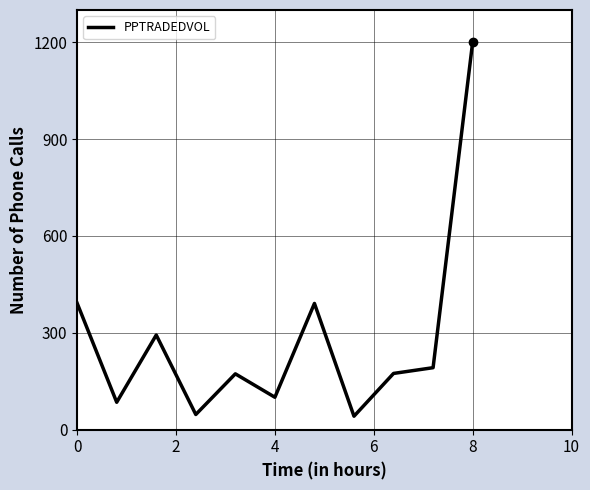

What is the difference between the maximum and minimum values?

1158.3